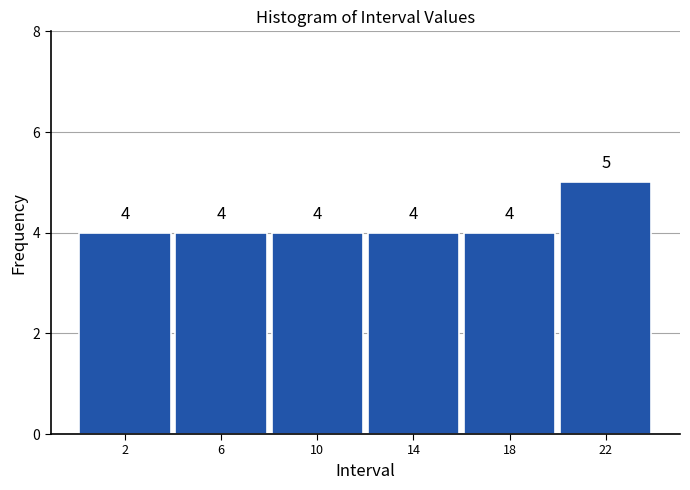

What is the height of the bar covering 0 to 4 on the x-axis?

4